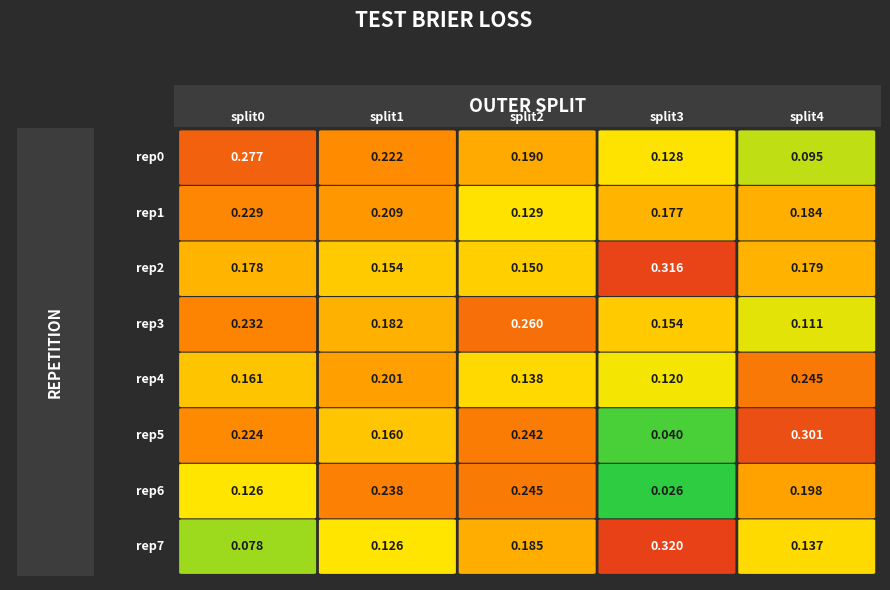

List the labels in order of value, smallest first.

outer-repetition6_outer-split3, outer-repetition5_outer-split3, outer-repetition7_outer-split0, outer-repetition0_outer-split4, outer-repetition3_outer-split4, outer-repetition4_outer-split3, outer-repetition6_outer-split0, outer-repetition7_outer-split1, outer-repetition0_outer-split3, outer-repetition1_outer-split2, outer-repetition7_outer-split4, outer-repetition4_outer-split2, outer-repetition2_outer-split2, outer-repetition3_outer-split3, outer-repetition2_outer-split1, outer-repetition5_outer-split1, outer-repetition4_outer-split0, outer-repetition1_outer-split3, outer-repetition2_outer-split0, outer-repetition2_outer-split4, outer-repetition3_outer-split1, outer-repetition1_outer-split4, outer-repetition7_outer-split2, outer-repetition0_outer-split2, outer-repetition6_outer-split4, outer-repetition4_outer-split1, outer-repetition1_outer-split1, outer-repetition0_outer-split1, outer-repetition5_outer-split0, outer-repetition1_outer-split0, outer-repetition3_outer-split0, outer-repetition6_outer-split1, outer-repetition5_outer-split2, outer-repetition6_outer-split2, outer-repetition4_outer-split4, outer-repetition3_outer-split2, outer-repetition0_outer-split0, outer-repetition5_outer-split4, outer-repetition2_outer-split3, outer-repetition7_outer-split3